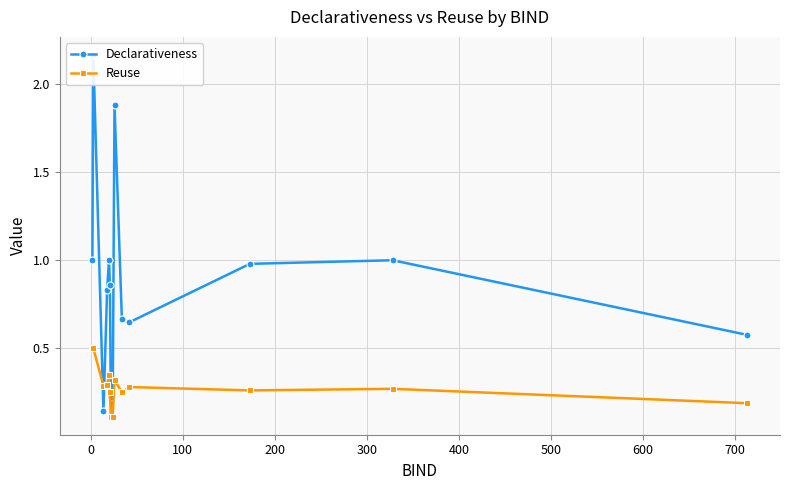

How many categories are shown in the chart?

14